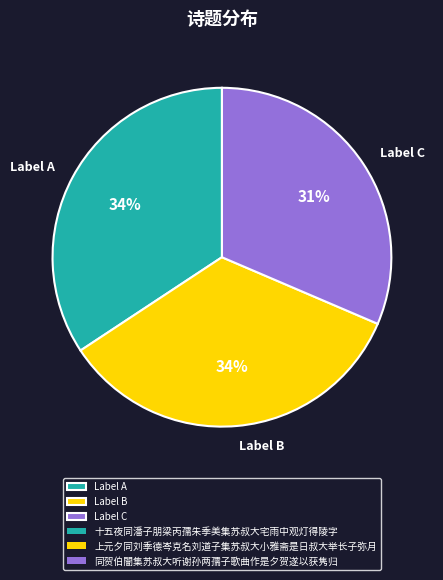

True or false: Label B accounts for 24% of the total.

False